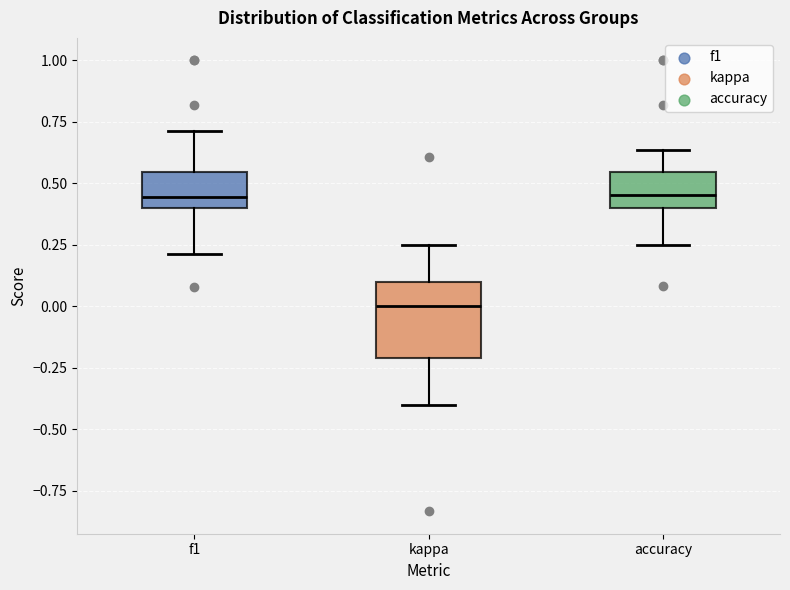

Reading left to right, transcribe this box plot: for each box, give where its median line is, the range the box spans, and where its two whiskers end, as read against the y-axis. The values are not printed on the chart, so give them approximately, as read against the axis.

f1: median 0.45, box 0.40 to 0.55, whiskers 0.20 to 0.70
kappa: median 0.00, box -0.20 to 0.10, whiskers -0.40 to 0.25
accuracy: median 0.45, box 0.40 to 0.55, whiskers 0.25 to 0.65